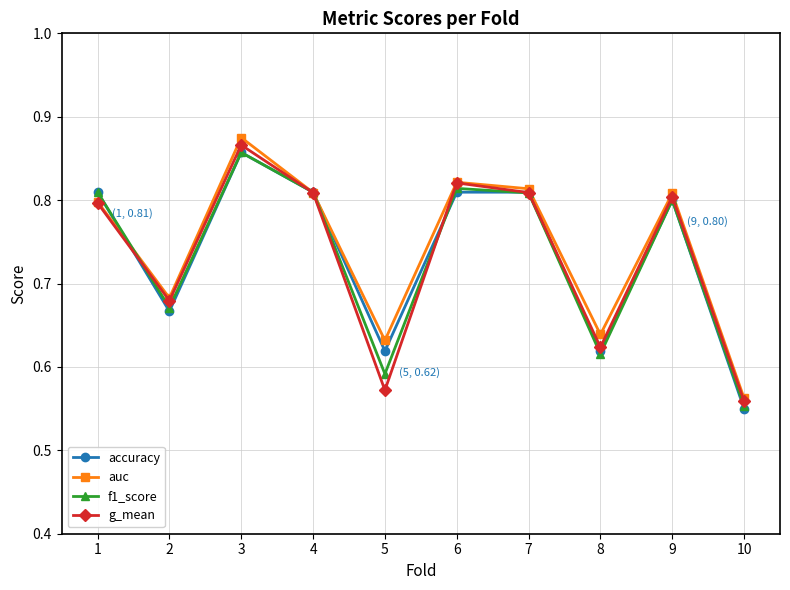

What is the sum of all f1_score values?

7.3